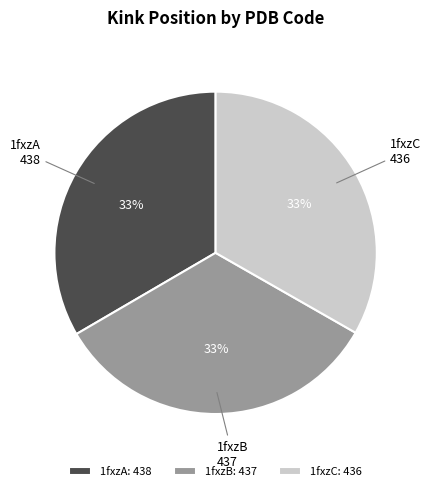

Does any single category account for the majority?

No